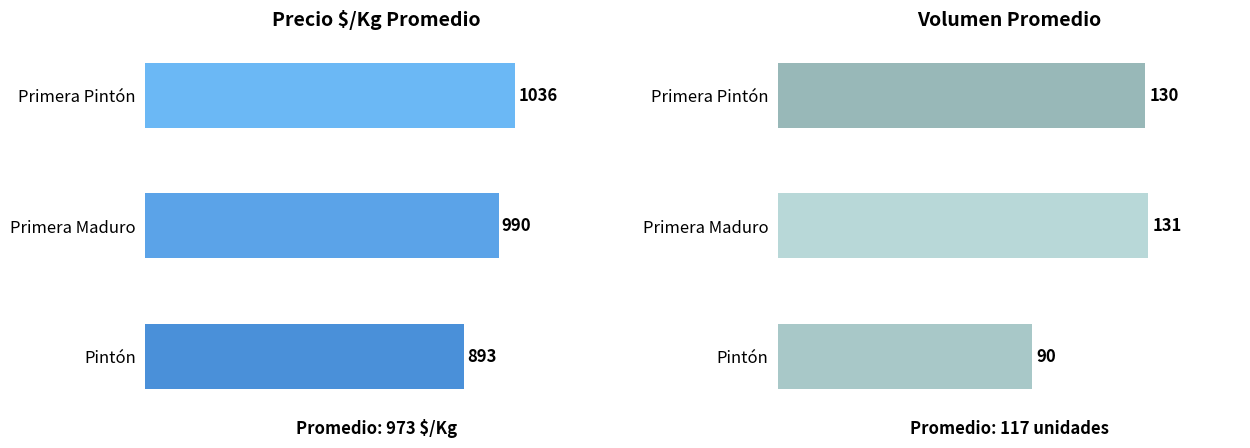

What is the sum of the Precio minimo values at Primera Maduro and Pintón?

1883